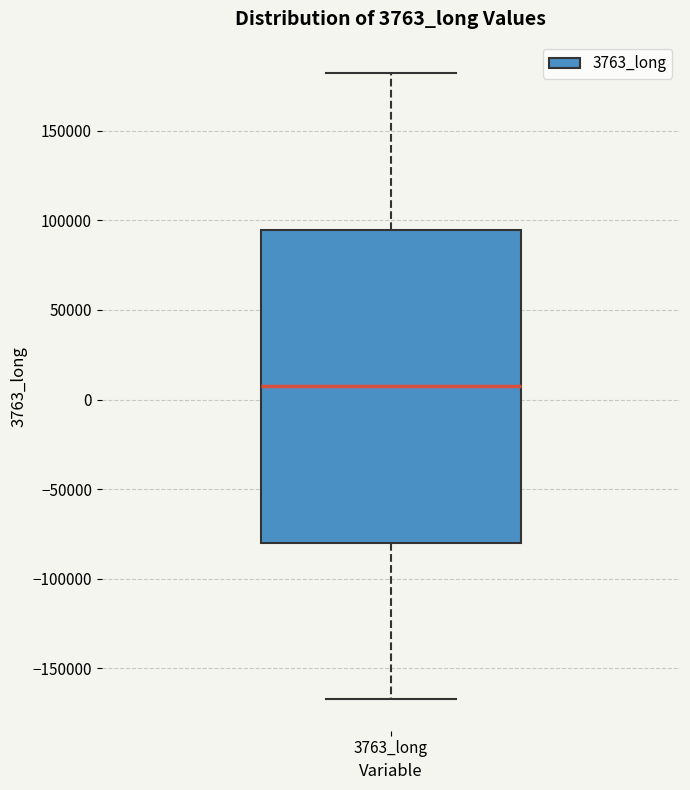

Where is the upper edge of the box for 3763_long on the y-axis? The values are not printed on the chart, so give them approximately, as read against the axis.

95000